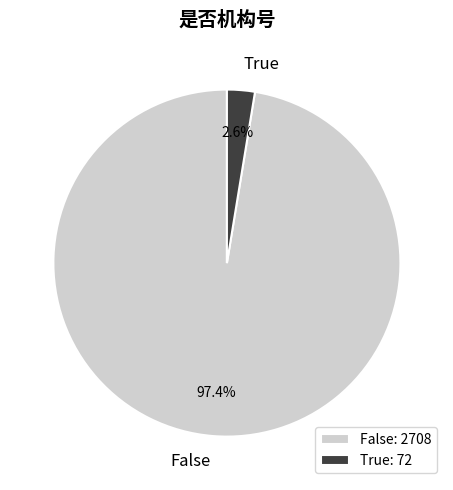

Rank the categories by value from highest to lowest.

False, True